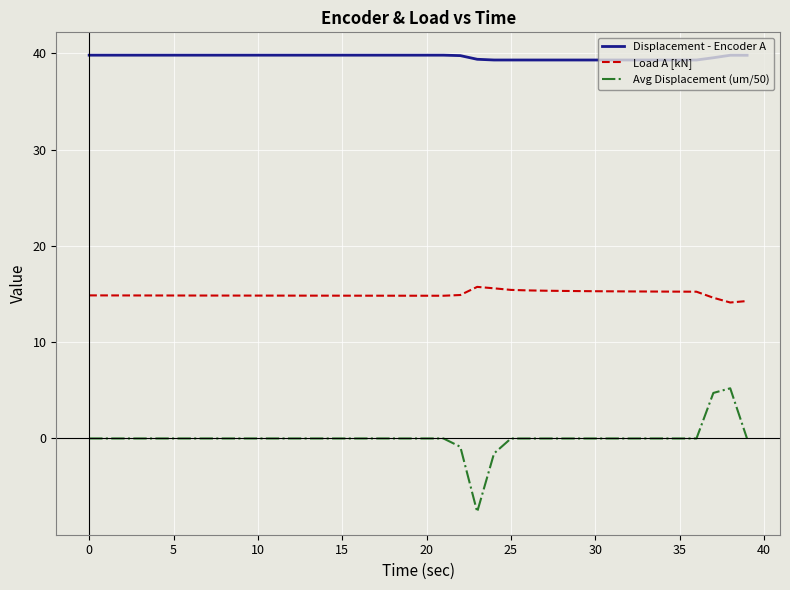

What is the smallest value displayed?

-7.6